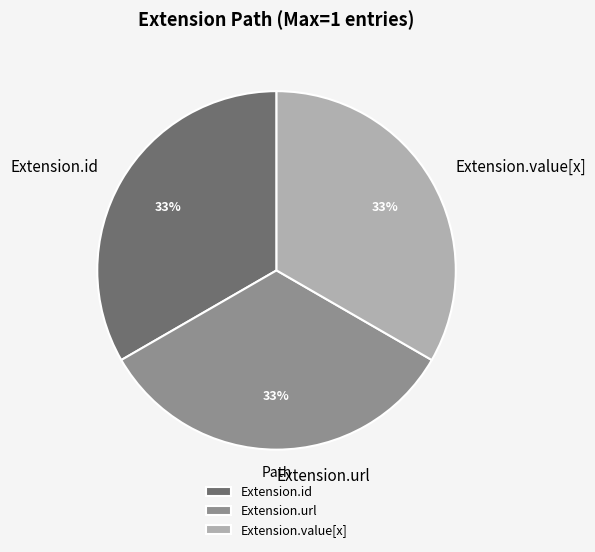

Does Extension.value[x] represent more than half of the total?

No